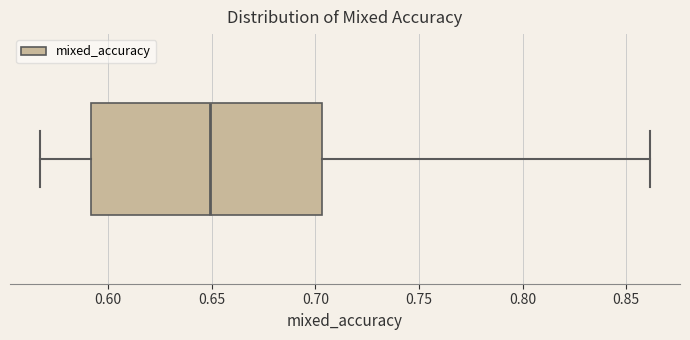

Read this box plot against the x-axis: the position of the median line, the range covered by the box, and the ends of both whiskers. The values are not printed on the chart, so give them approximately, as read against the axis.

median 0.650, box 0.590 to 0.705, whiskers 0.565 to 0.860